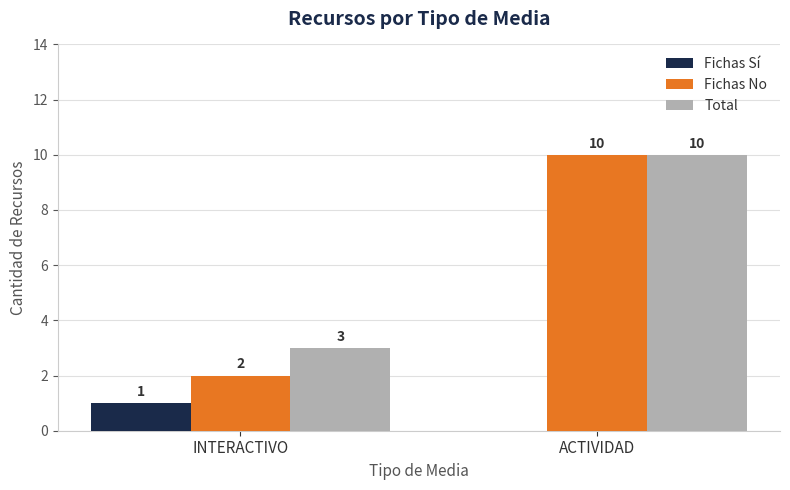

What is the total value across all series at ACTIVIDAD?

20